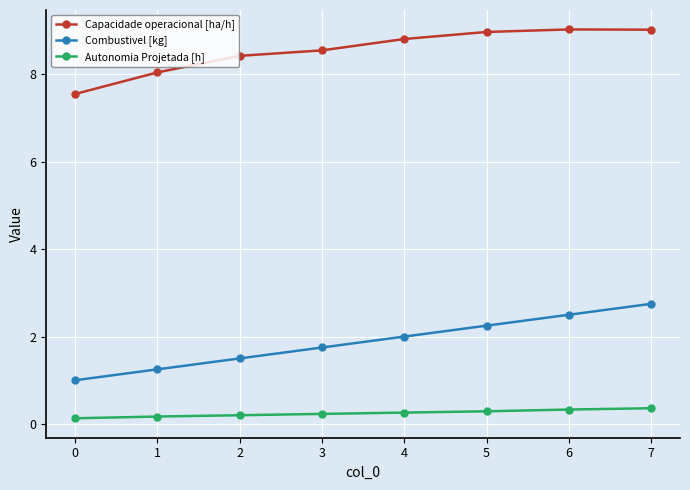

What is the difference between the maximum and second lowest values in the Capacidade operacional [ha/h] series?

1.0